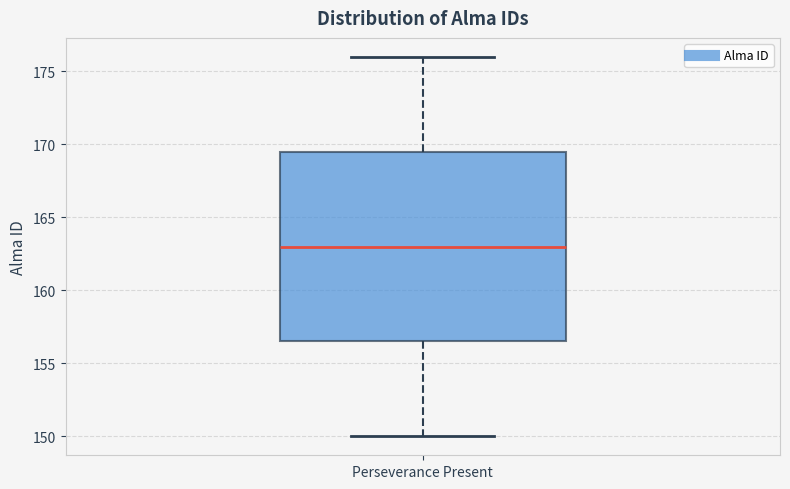

Transcribe this box plot: give where the median line is, the range the box spans, and where the two whiskers end, as read against the y-axis. The values are not printed on the chart, so give them approximately, as read against the axis.

median 163.0, box 156.5 to 169.5, whiskers 150.0 to 176.0